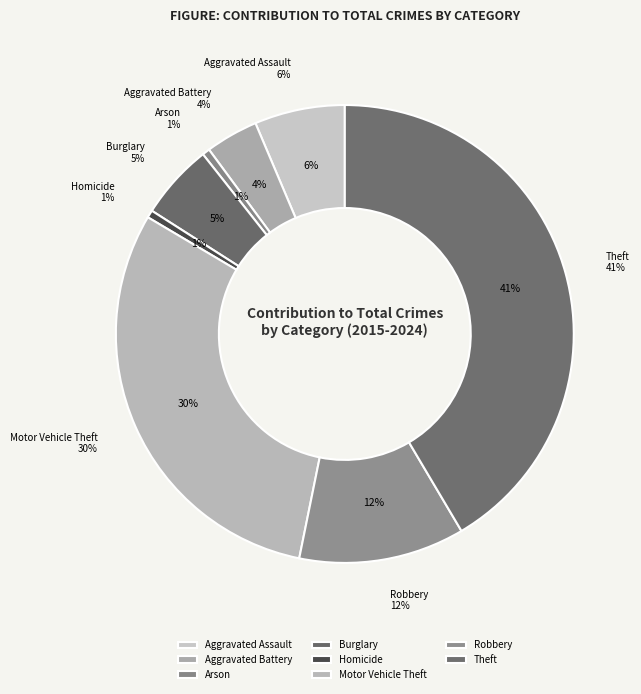

Is there a majority slice in this chart?

No